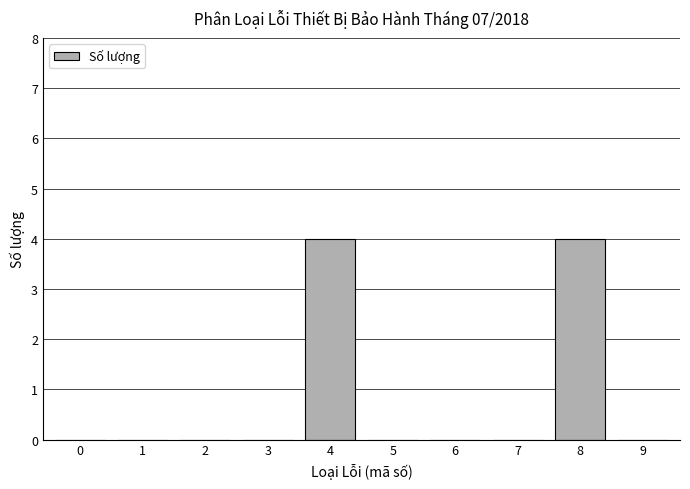

Reading right to left, list all the values displayed in this chart.

9=0	8=4	7=0	6=0	5=0	4=4	3=0	2=0	1=0	0=0